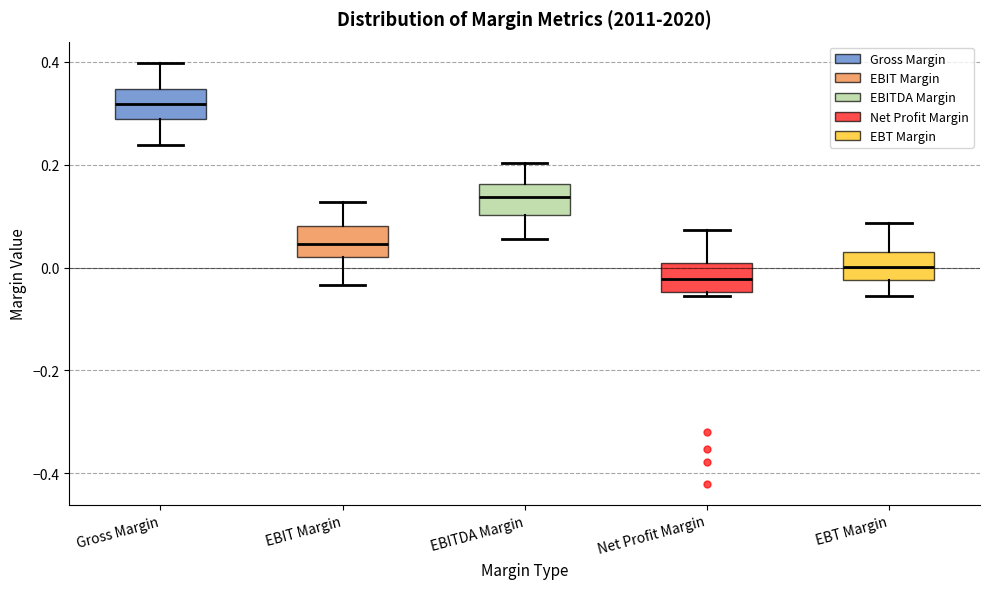

Which box's median line is the highest?

Gross Margin